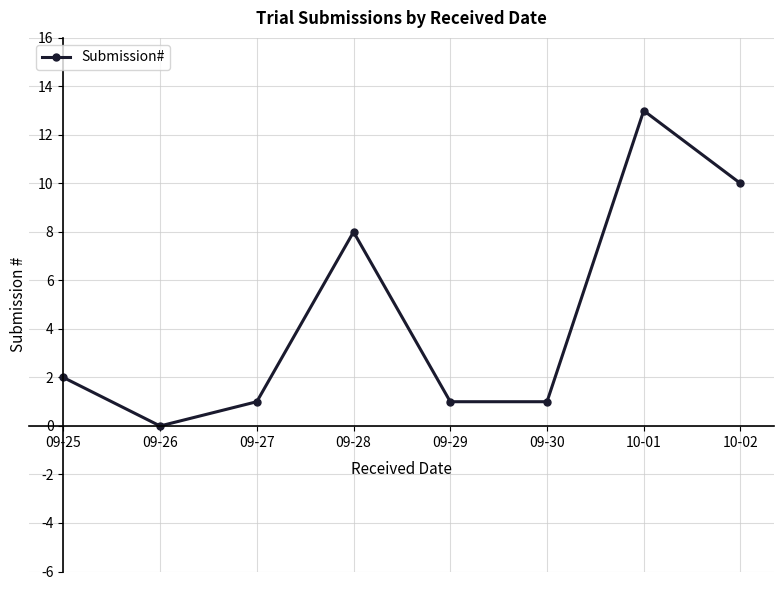

The value at 09-28 is 8. True or false?

True